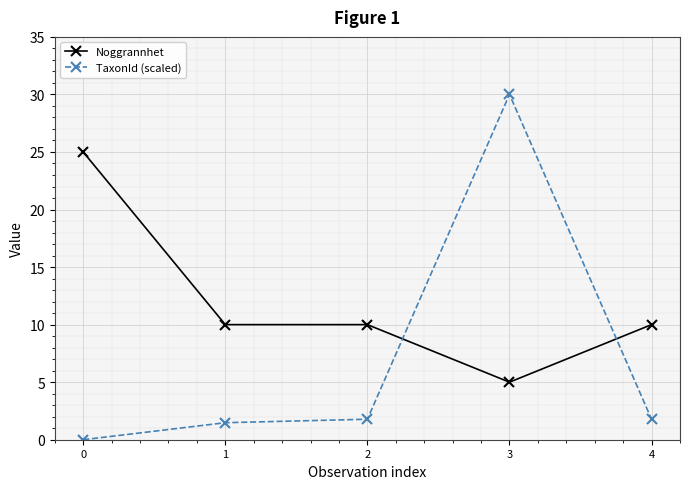

What are all the series names shown in the legend?

Noggrannhet, TaxonId (scaled)